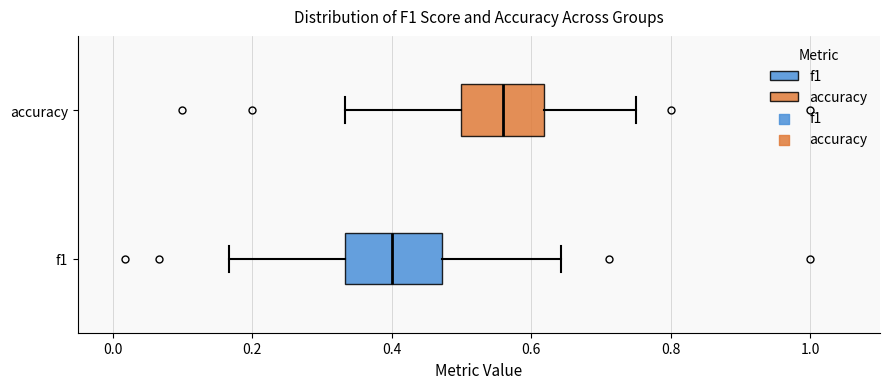

Comparing the boxes themselves (not the whiskers), which one is the widest?

f1